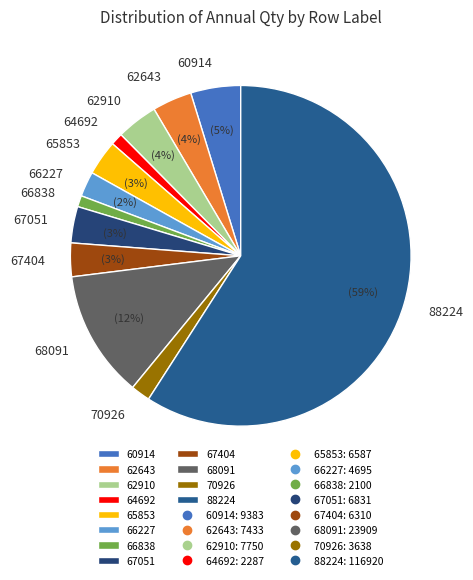

Is the sum of 60914 and 66227 greater than half?

No